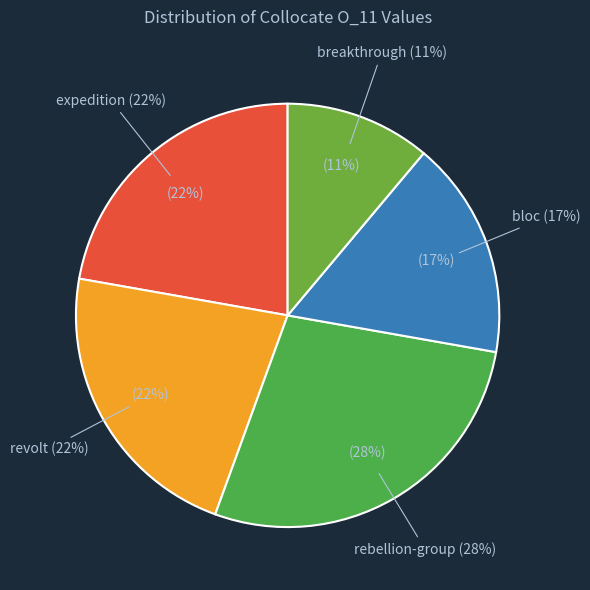

Is there a majority slice in this chart?

No